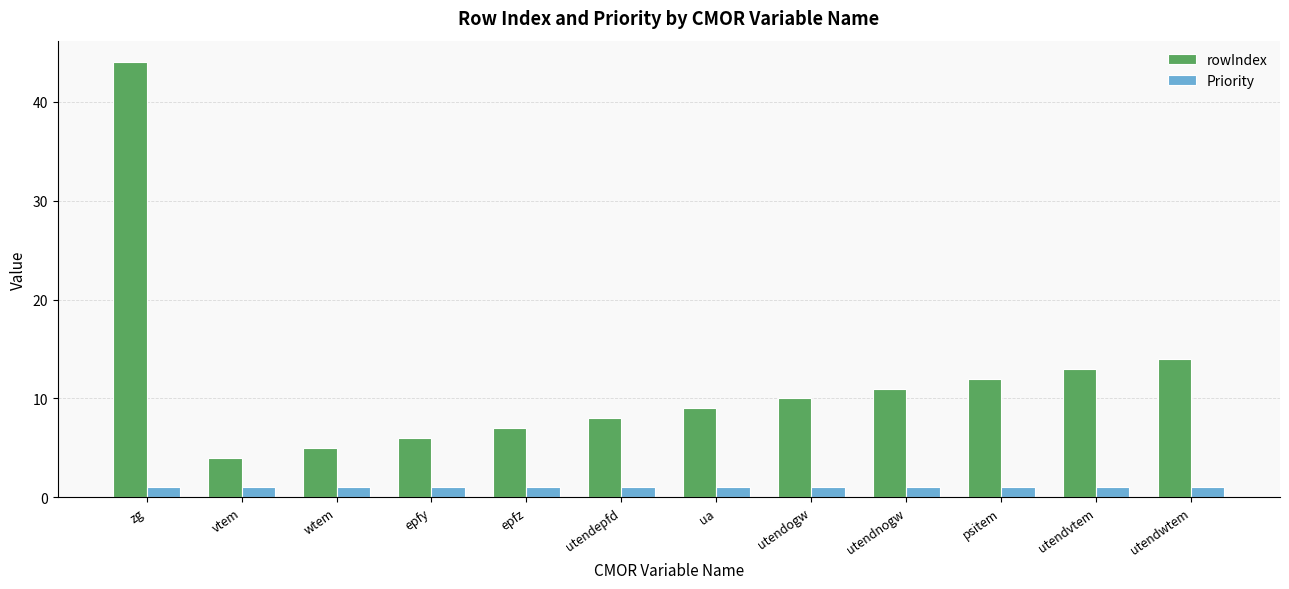

What is the spread (max minus min) of values at utendogw?

9